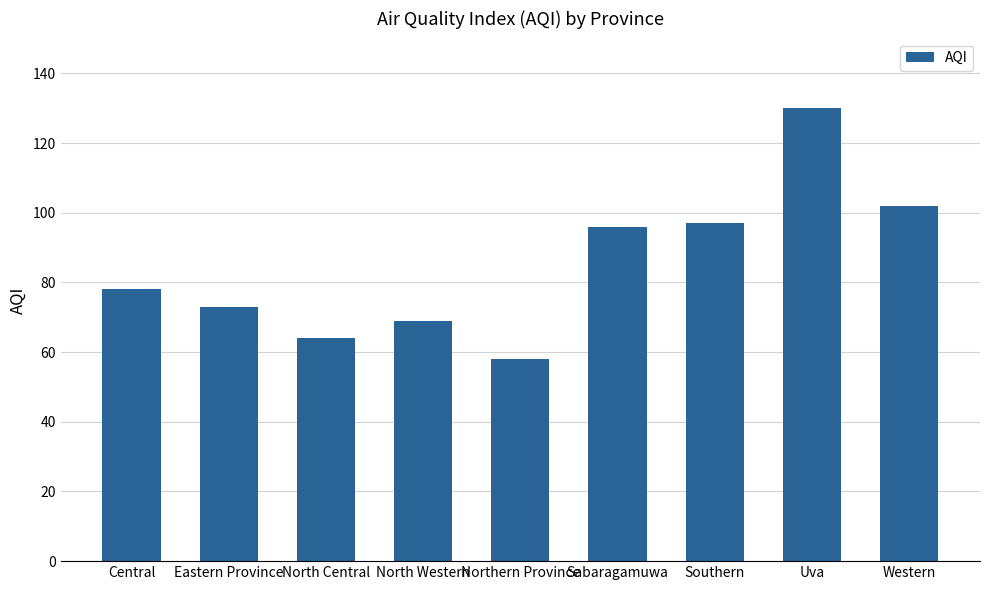

Does the chart contain any negative values?

No